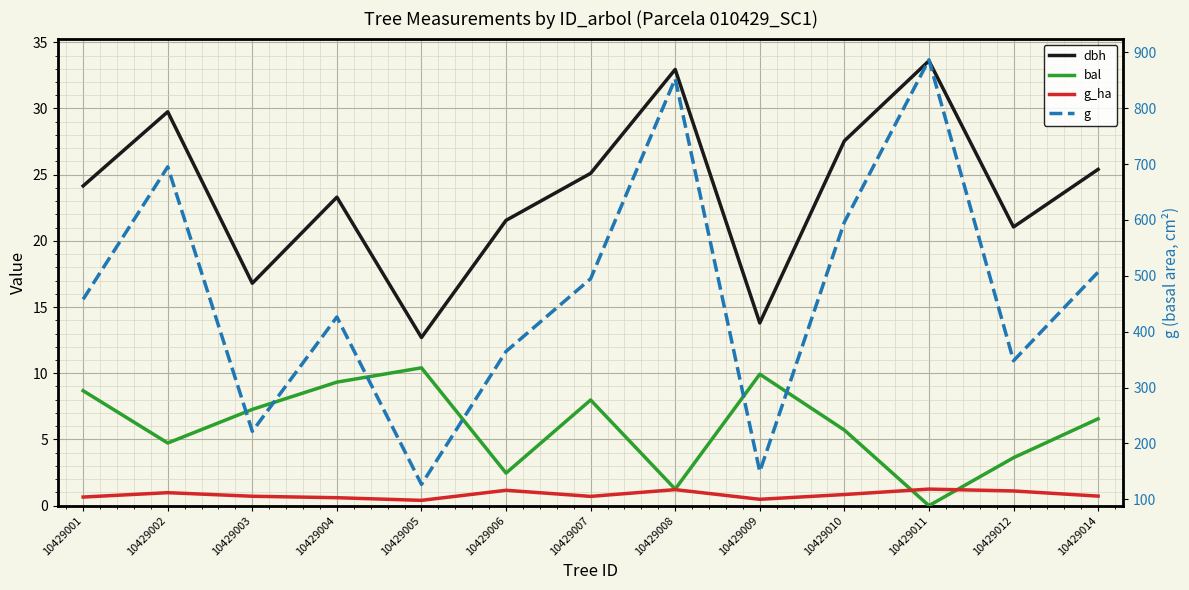

What are all the series names shown in the legend?

dbh, bal, g_ha, g